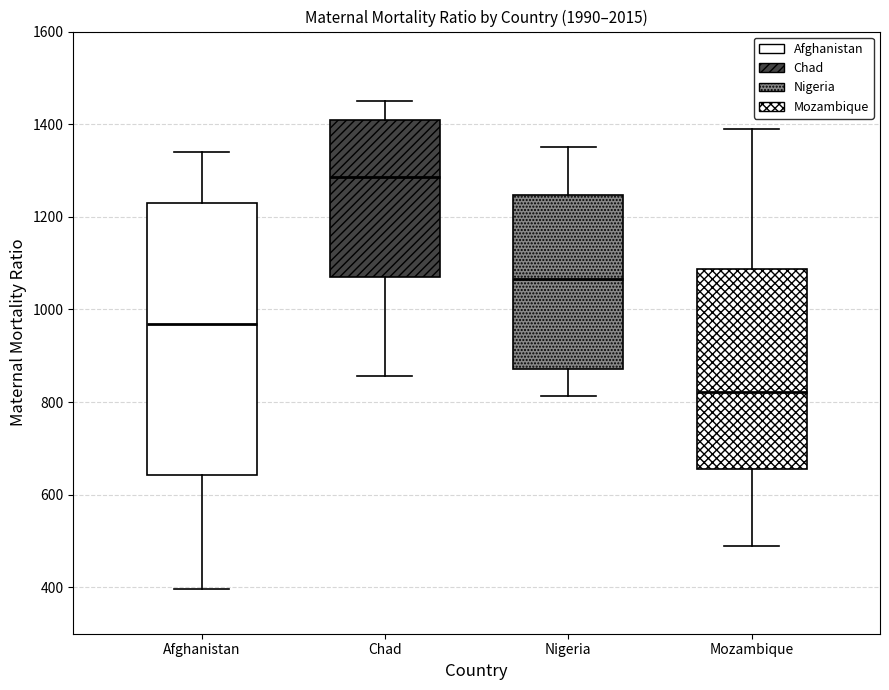

Reading left to right, transcribe this box plot: for each box, give where its median line is, the range the box spans, and where its two whiskers end, as read against the y-axis. The values are not printed on the chart, so give them approximately, as read against the axis.

Afghanistan: median 960, box 640 to 1240, whiskers 400 to 1340
Chad: median 1280, box 1080 to 1420, whiskers 860 to 1460
Nigeria: median 1060, box 880 to 1240, whiskers 820 to 1360
Mozambique: median 820, box 660 to 1080, whiskers 480 to 1400